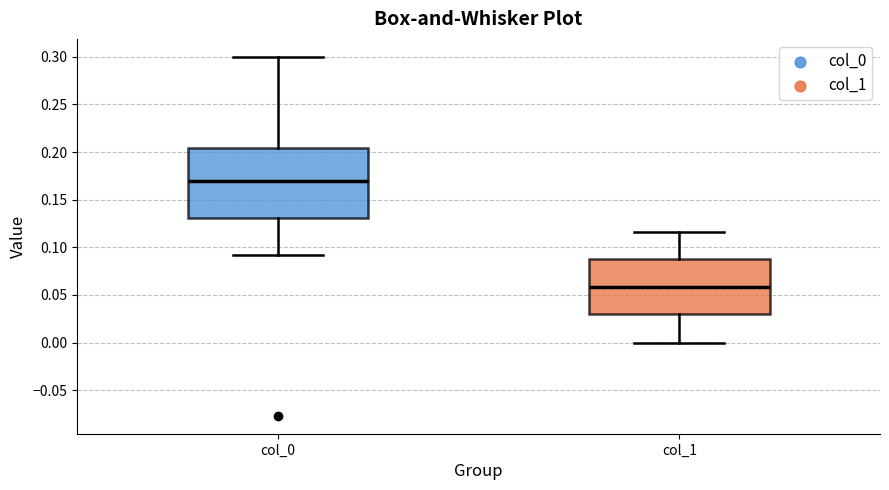

Reading left to right, transcribe this box plot: for each box, give where its median line is, the range the box spans, and where its two whiskers end, as read against the y-axis. The values are not printed on the chart, so give them approximately, as read against the axis.

col_0: median 0.170, box 0.130 to 0.205, whiskers 0.090 to 0.300
col_1: median 0.060, box 0.030 to 0.085, whiskers 0.000 to 0.115